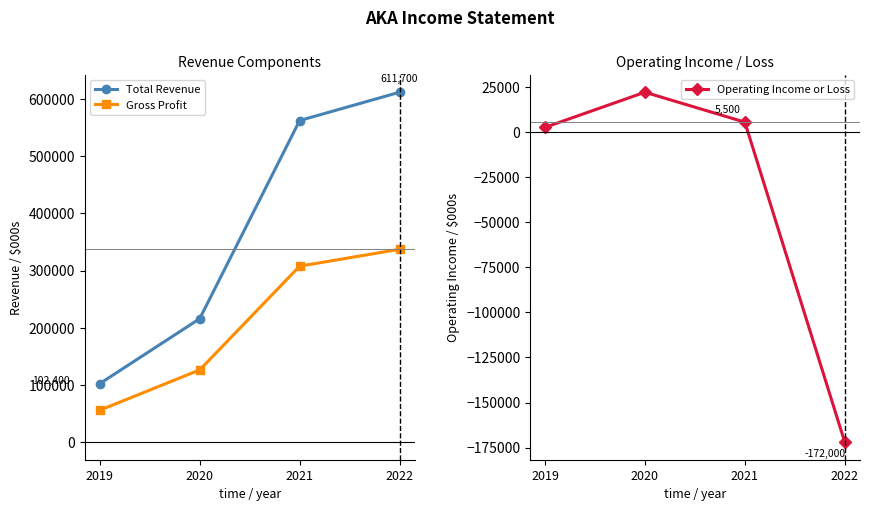

Does the chart display data point markers on the line(s)?

Yes